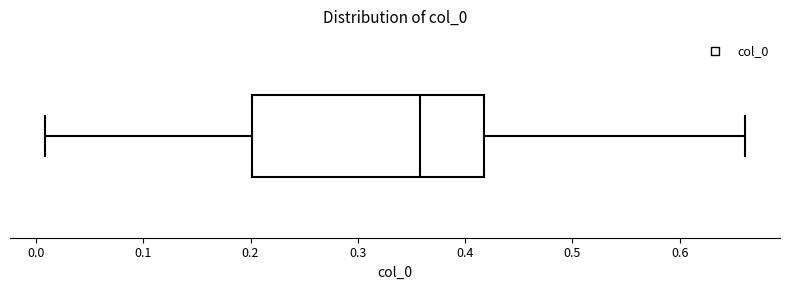

Transcribe this box plot: give where the median line is, the range the box spans, and where the two whiskers end, as read against the x-axis. The values are not printed on the chart, so give them approximately, as read against the axis.

median 0.36, box 0.20 to 0.42, whiskers 0.01 to 0.66